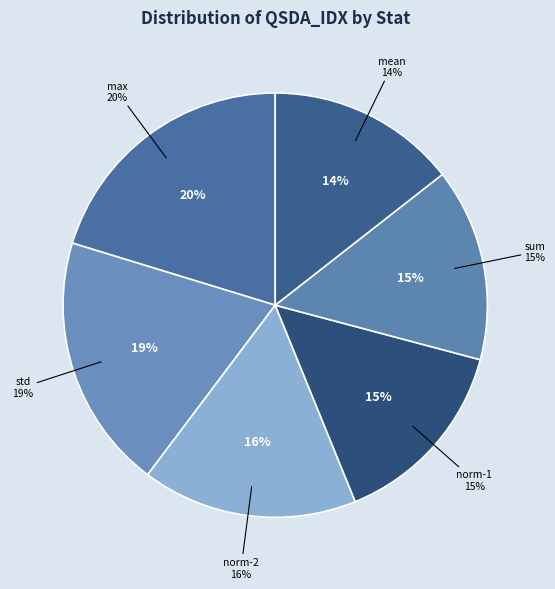

Is it true that norm-1 is 15% of the pie?

True